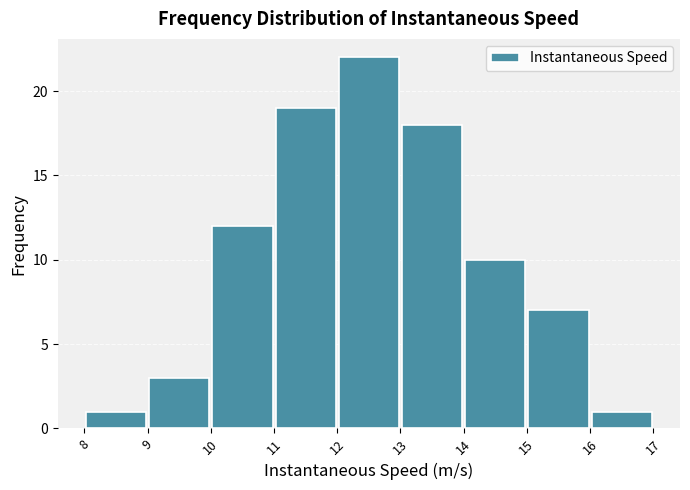

Reading left to right, transcribe this chart: for each bar, give the range it covers on the x-axis and its height. The values are not printed on the chart, so give them approximately, as read against the axis.

8 to 9: 1
9 to 10: 3
10 to 11: 12
11 to 12: 19
12 to 13: 22
13 to 14: 18
14 to 15: 10
15 to 16: 7
16 to 17: 1